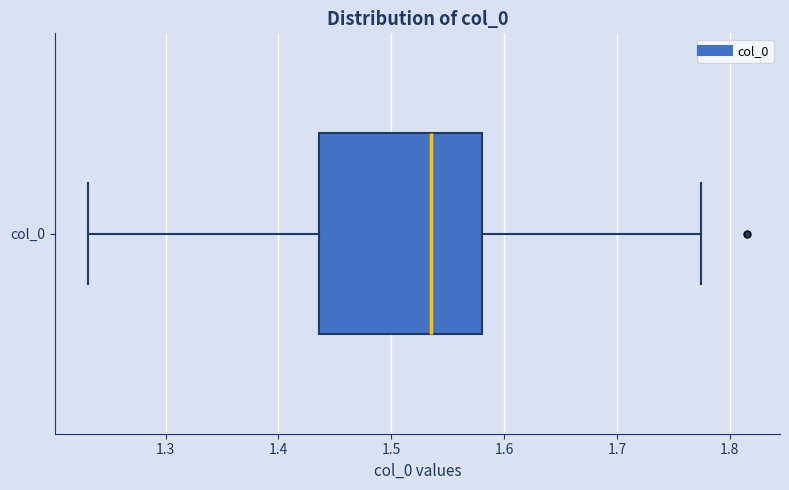

Read this box plot against the x-axis: the position of the median line, the range covered by the box, and the ends of both whiskers. The values are not printed on the chart, so give them approximately, as read against the axis.

median 1.54, box 1.44 to 1.58, whiskers 1.23 to 1.77